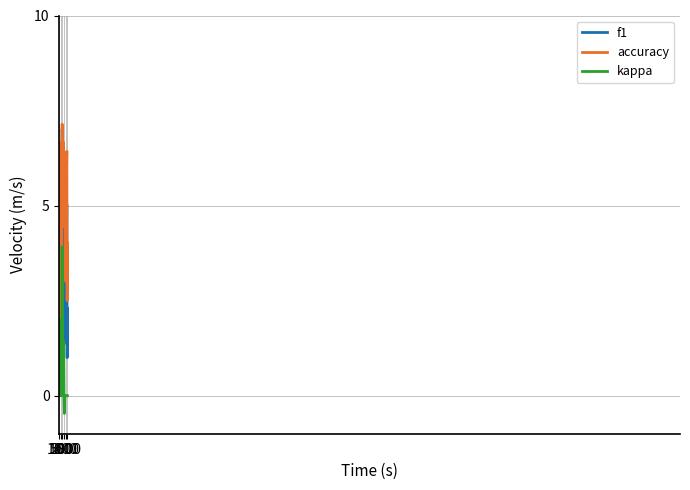

Rank the series by their average value, from lowest to highest.

kappa, f1, accuracy